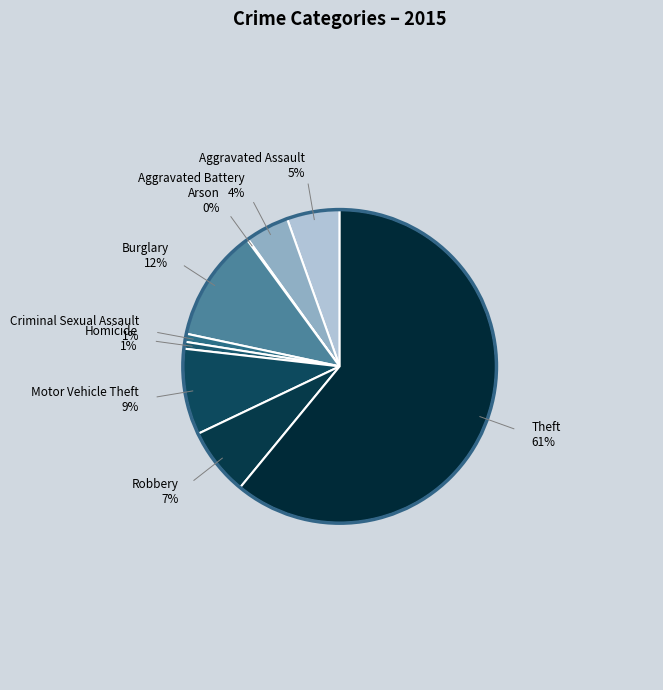

How many segments does this pie chart have?

9